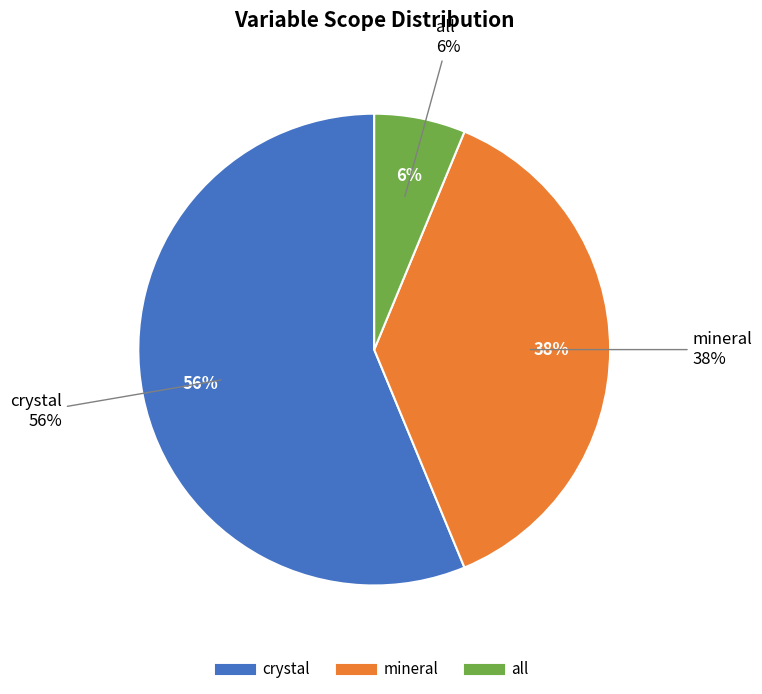

True or false: all accounts for 1% of the total.

False